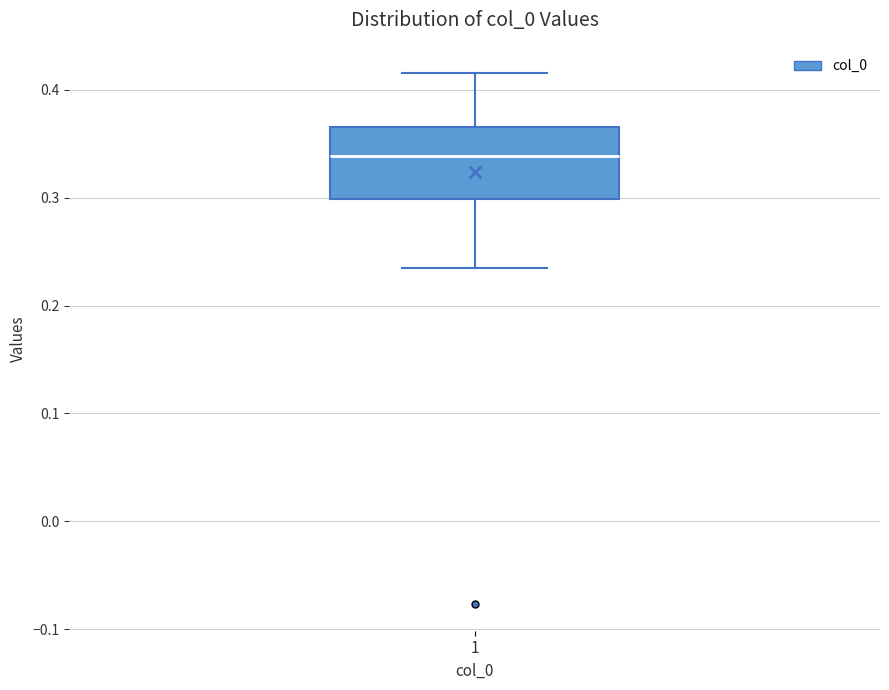

Read this box plot against the y-axis: the position of the median line, the range covered by the box, and the ends of both whiskers. The values are not printed on the chart, so give them approximately, as read against the axis.

median 0.34, box 0.30 to 0.37, whiskers 0.23 to 0.42